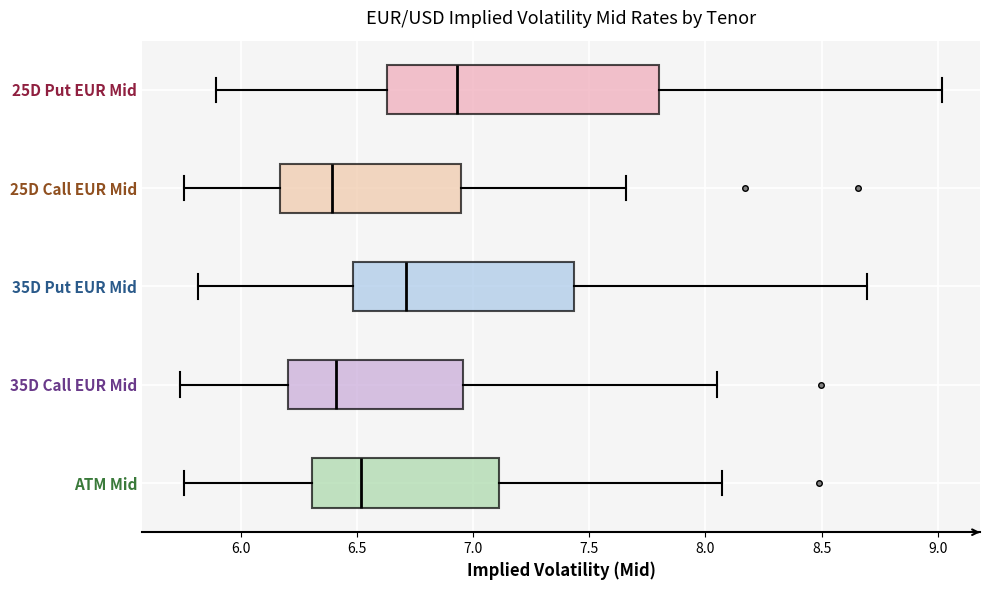

Reading bottom to top, transcribe this box plot: for each box, give where its median line is, the range the box spans, and where its two whiskers end, as read against the x-axis. The values are not printed on the chart, so give them approximately, as read against the axis.

ATM Mid: median 6.50, box 6.30 to 7.10, whiskers 5.75 to 8.05
35D Call EUR Mid: median 6.40, box 6.20 to 6.95, whiskers 5.75 to 8.05
35D Put EUR Mid: median 6.70, box 6.50 to 7.45, whiskers 5.80 to 8.70
25D Call EUR Mid: median 6.40, box 6.15 to 6.95, whiskers 5.75 to 7.65
25D Put EUR Mid: median 6.95, box 6.65 to 7.80, whiskers 5.90 to 9.00